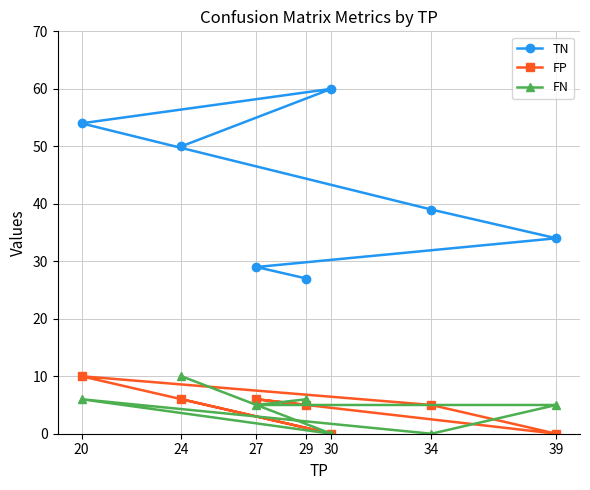

What is the value of the FP point at the 2nd from the left?

6